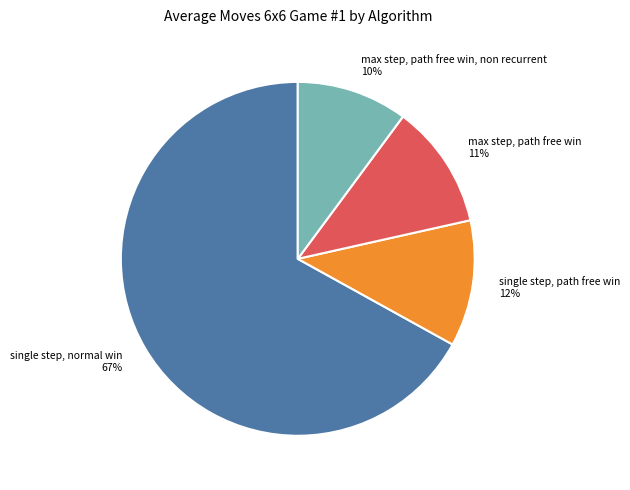

To the nearest percent, what portion does max step, path free win, non recurrent represent?

10%